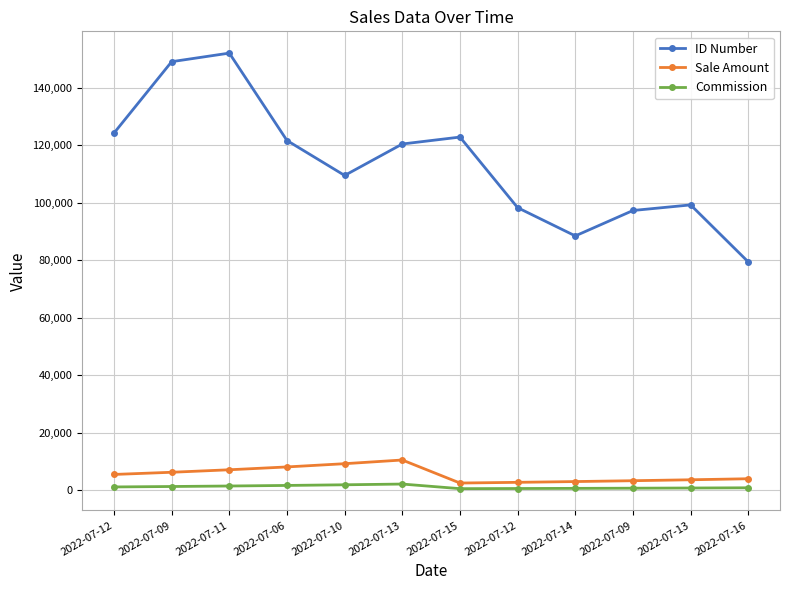

Count the number of categories in the chart.

12